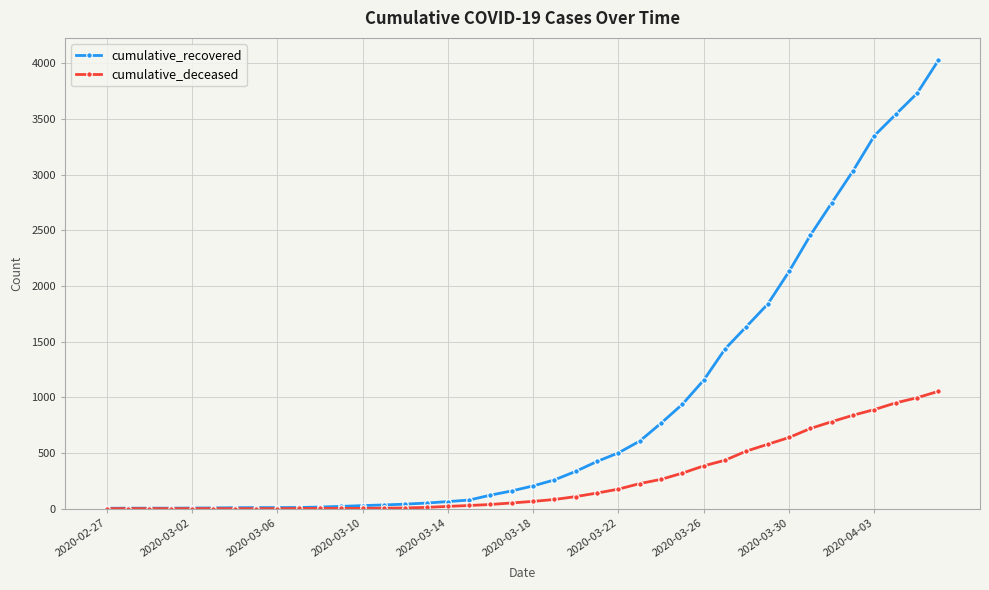

Which series has the largest total across all categories?

cumulative_recovered